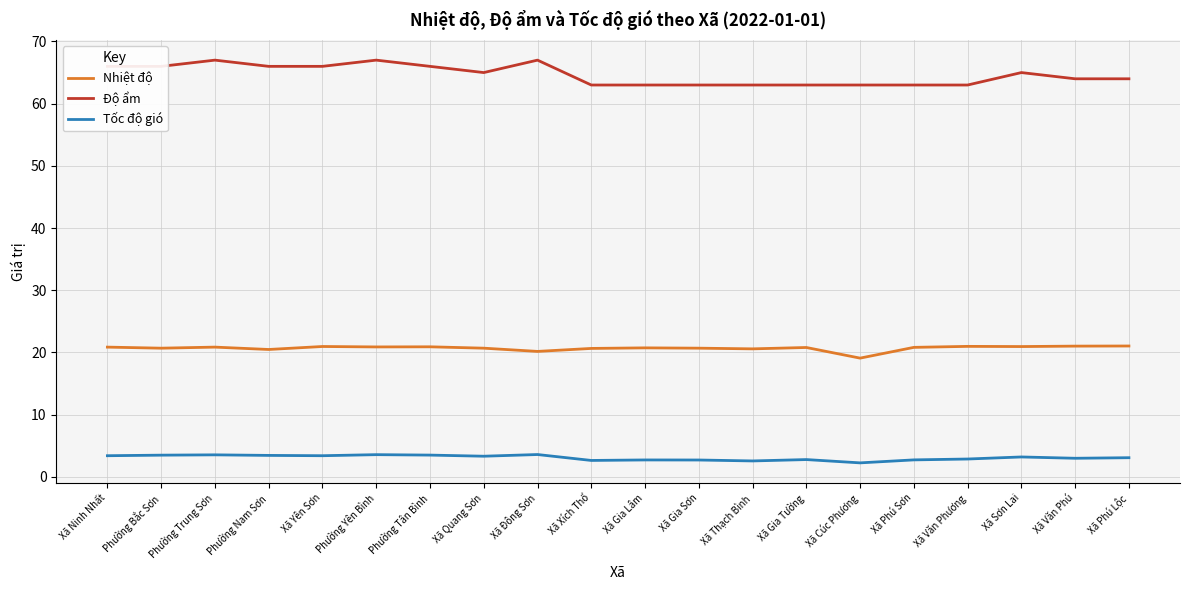

What position from the left is Xã Cúc Phương?

15